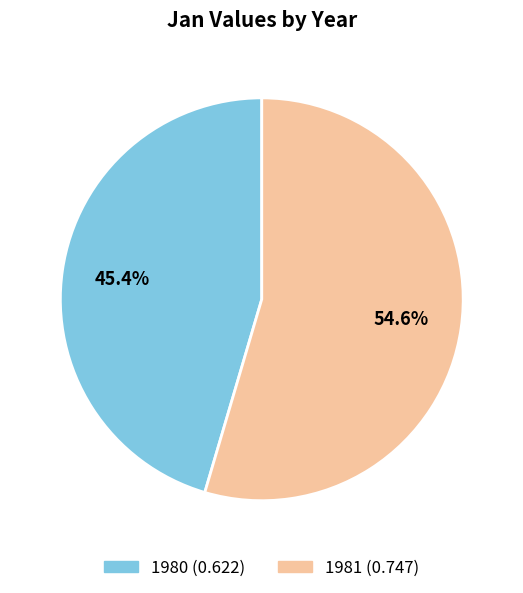

Rank the categories by value from highest to lowest.

1981, 1980